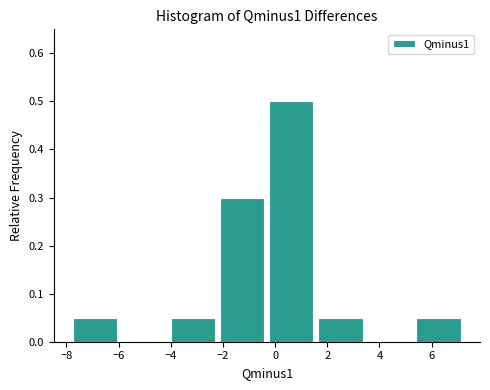

Reading left to right, list every bar in this chart as the range it spans on the x-axis followed by its height. Neither the bar edges nor the heights are printed on the chart, so give them approximately, as read against the axes.

-7.8 to -5.8: 0.05
-5.8 to -4.0: 0
-4.0 to -2.2: 0.05
-2.2 to -0.2: 0.30
-0.2 to 1.6: 0.50
1.6 to 3.6: 0.05
3.6 to 5.4: 0
5.4 to 7.2: 0.05